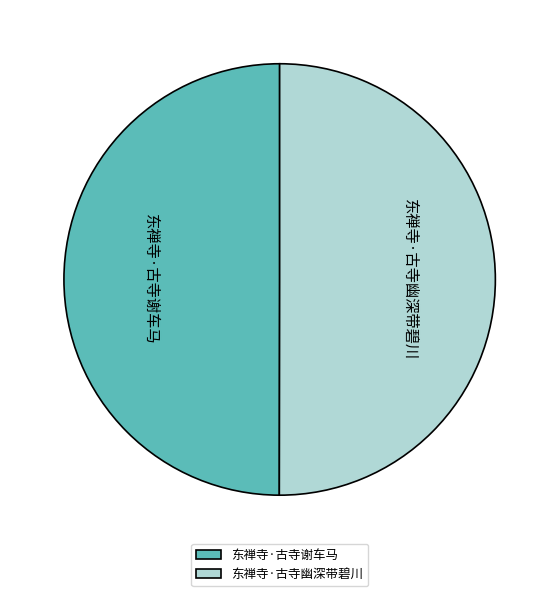

The 东禅寺·古寺谢车马 slice represents 42% of the pie. True or false?

False